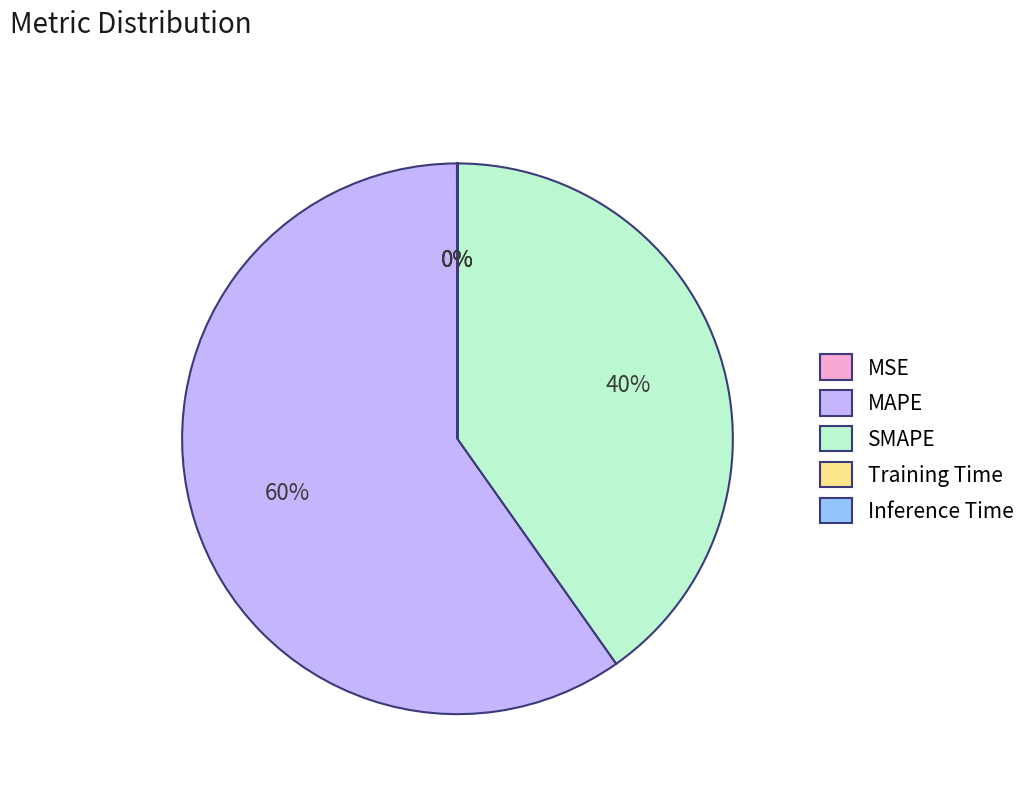

Which slice is the largest?

MAPE